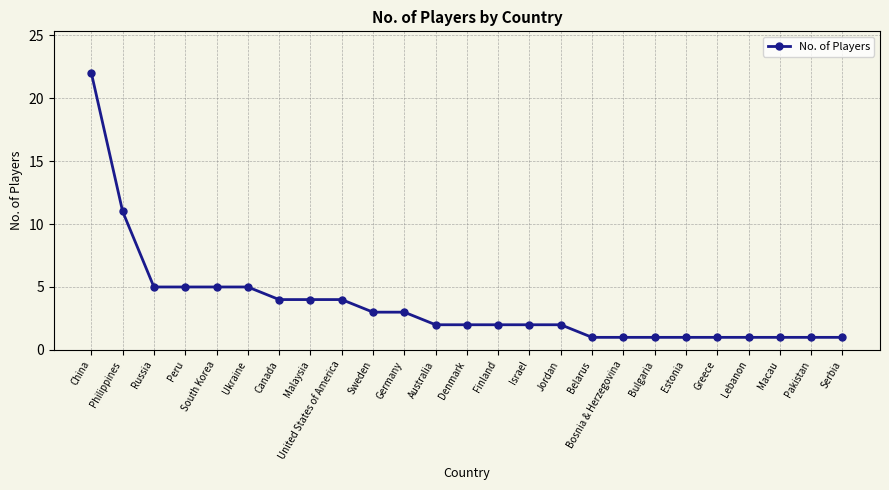

What is the difference between the second highest and minimum values?

10